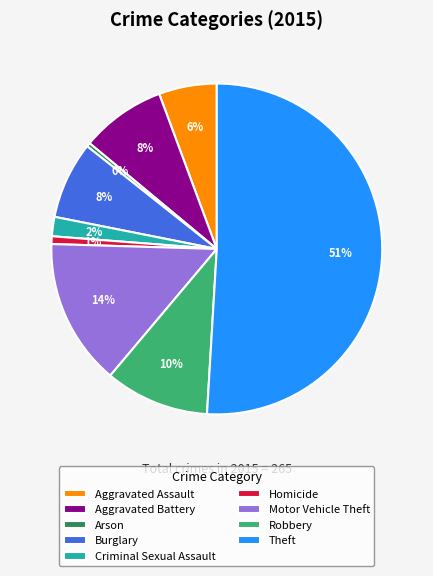

The Criminal Sexual Assault slice represents 14% of the pie. True or false?

False